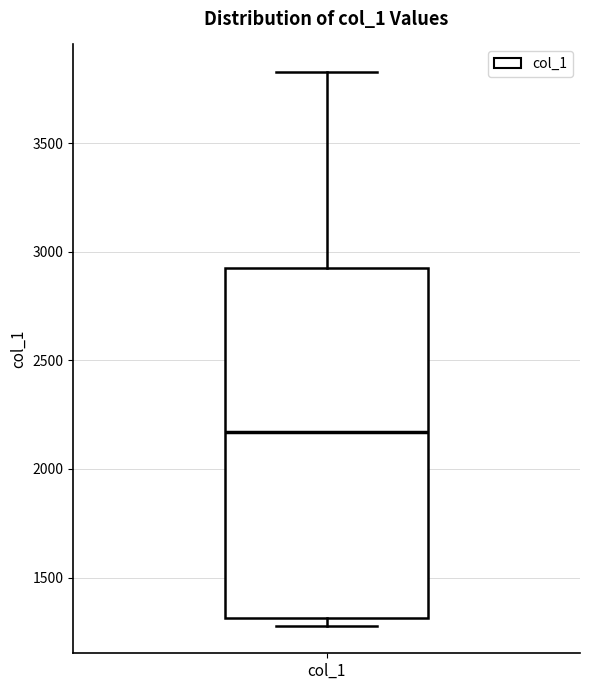

Where is the upper edge of the box for col_1 on the y-axis? The values are not printed on the chart, so give them approximately, as read against the axis.

2950